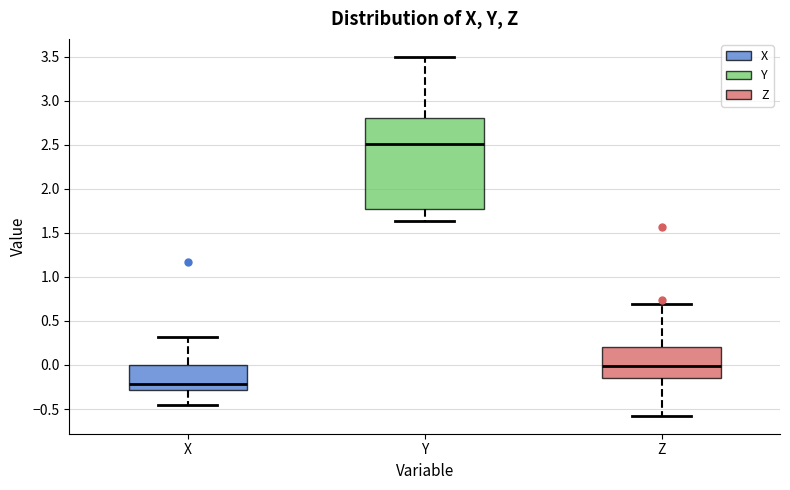

Where is the lower edge of the box for Z on the y-axis? The values are not printed on the chart, so give them approximately, as read against the axis.

-0.15